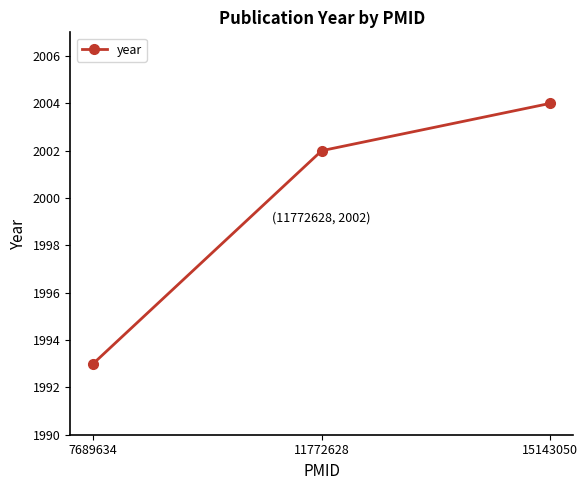

What is the maximum value shown in the chart?

2004